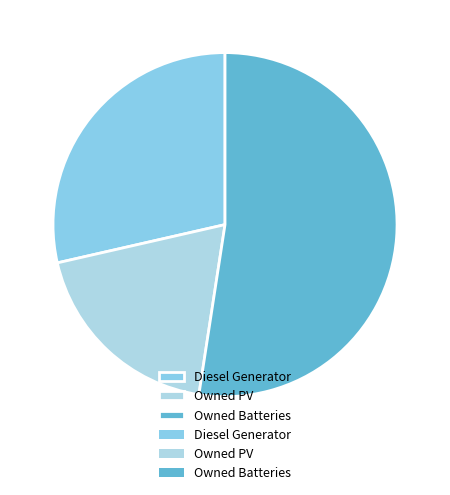

Count the number of slices in the pie.

3